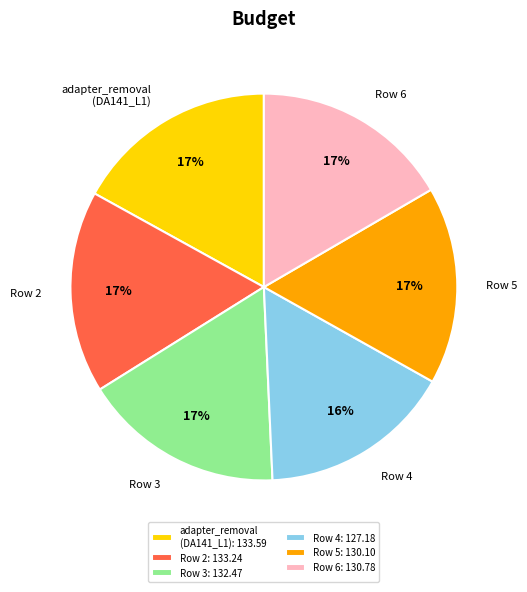

Count the number of slices in the pie.

6